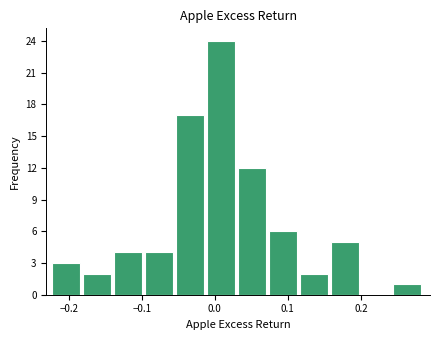

Which range on the x-axis has the tallest bar?

-0.01 to 0.03